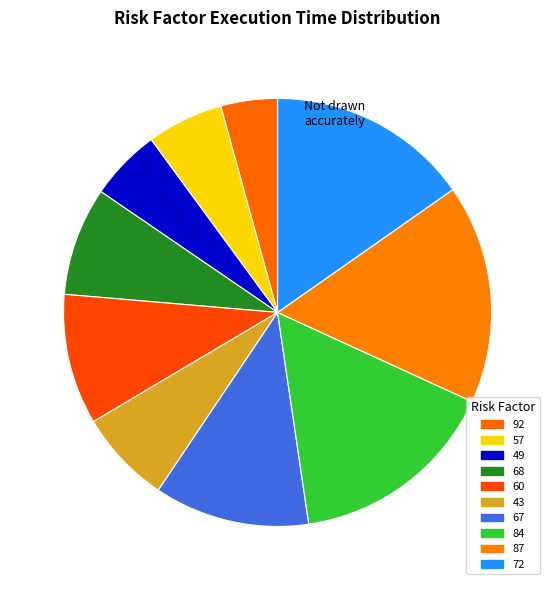

What percentage is the 87 slice, to the nearest percent?

17%